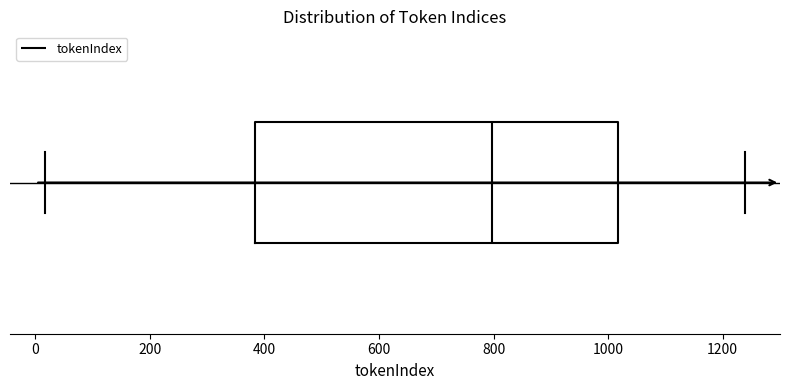

Read this box plot against the x-axis: the position of the median line, the range covered by the box, and the ends of both whiskers. The values are not printed on the chart, so give them approximately, as read against the axis.

median 800, box 380 to 1020, whiskers 20 to 1240